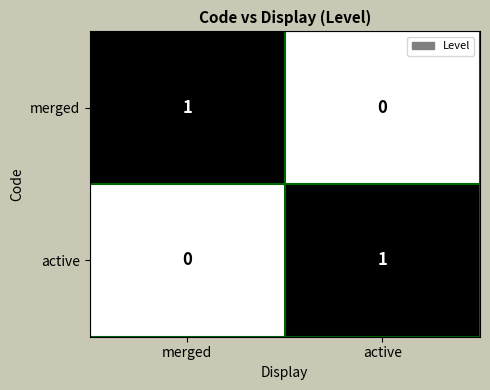

Rank the categories by merged value from lowest to highest.

active, merged